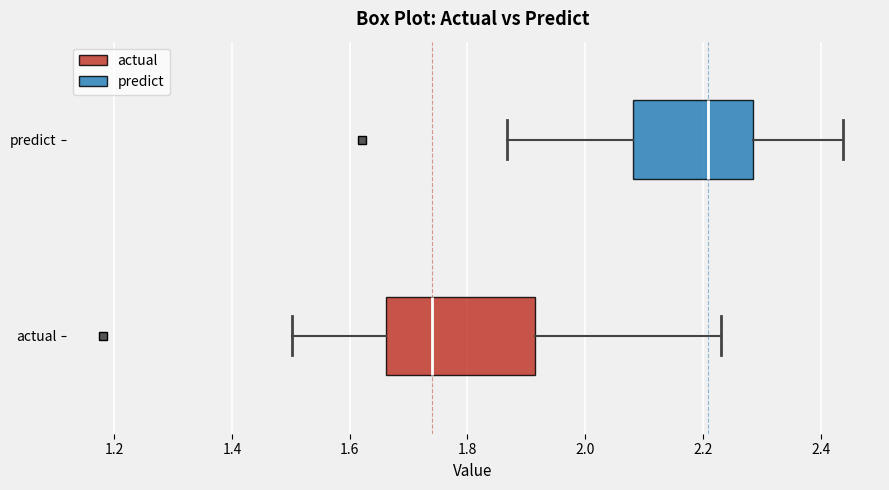

Comparing the boxes themselves (not the whiskers), which one is the widest?

actual